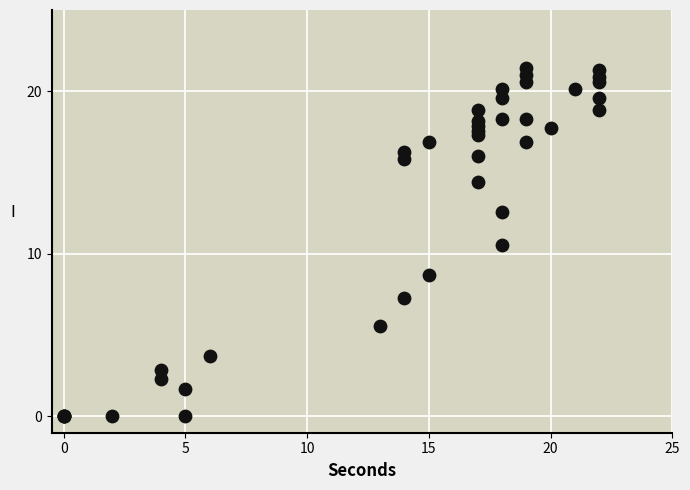

What Y value in the scatter plot is closest to 10?

10.6